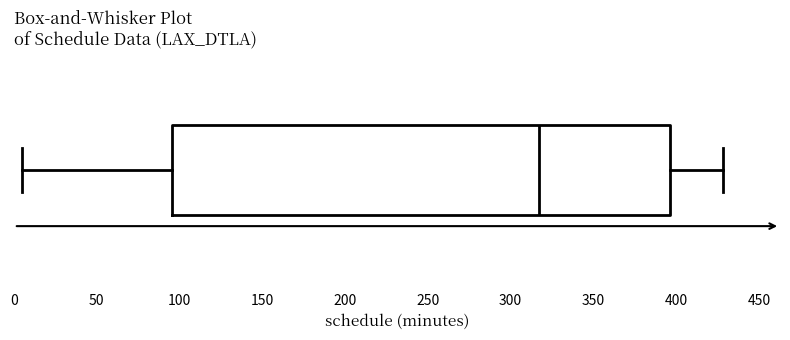

Read this box plot against the x-axis: the position of the median line, the range covered by the box, and the ends of both whiskers. The values are not printed on the chart, so give them approximately, as read against the axis.

median 315, box 95 to 395, whiskers 5 to 430